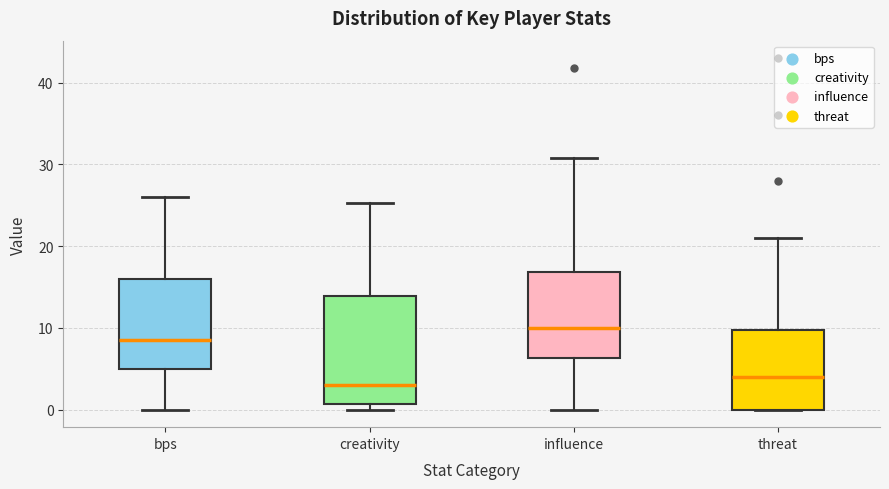

Reading left to right, transcribe this box plot: for each box, give where its median line is, the range the box spans, and where its two whiskers end, as read against the y-axis. The values are not printed on the chart, so give them approximately, as read against the axis.

bps: median 9, box 5 to 16, whiskers 0 to 26
creativity: median 3, box 1 to 14, whiskers 0 to 25
influence: median 10, box 6 to 17, whiskers 0 to 31
threat: median 4, box 0 to 10, whiskers 0 to 21